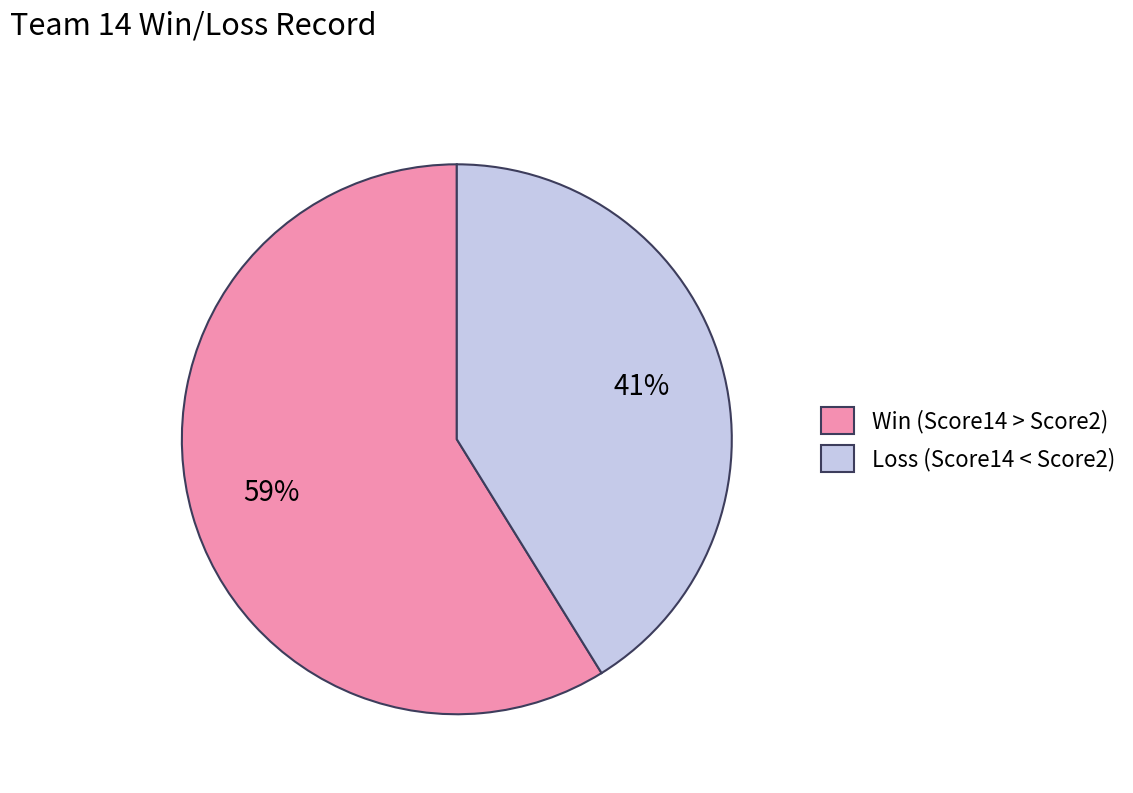

What is the majority slice?

Win (Score14 > Score2)